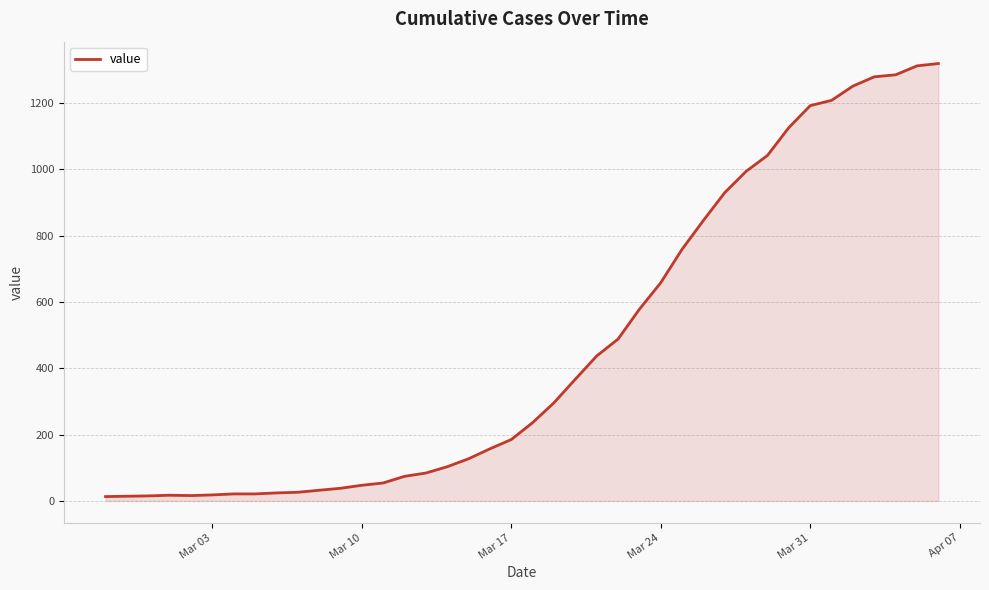

What is the difference between the maximum and minimum values?

1306